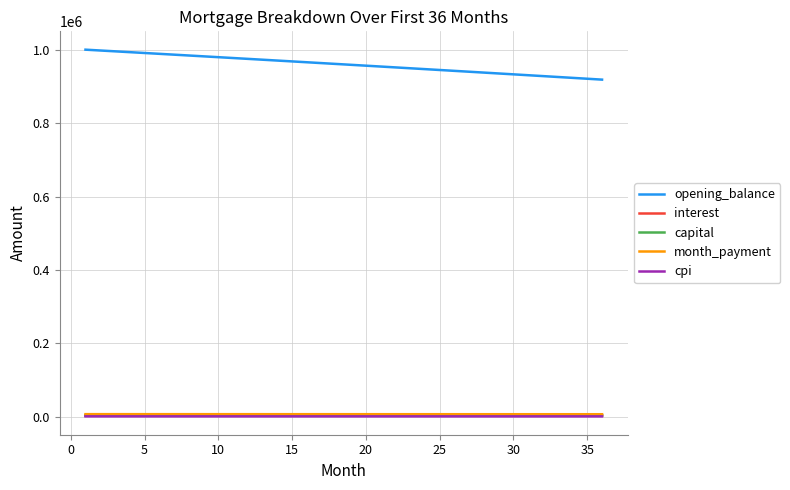

True or false: opening_balance and cpi cross at least once.

False